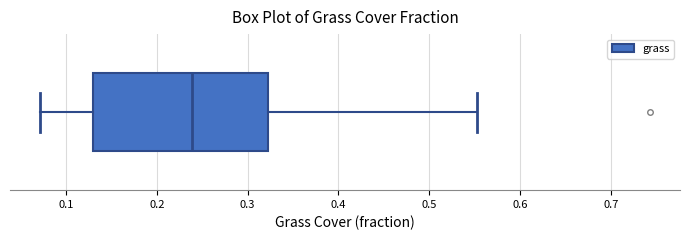

Where is the left edge of the box on the x-axis? The values are not printed on the chart, so give them approximately, as read against the axis.

0.13